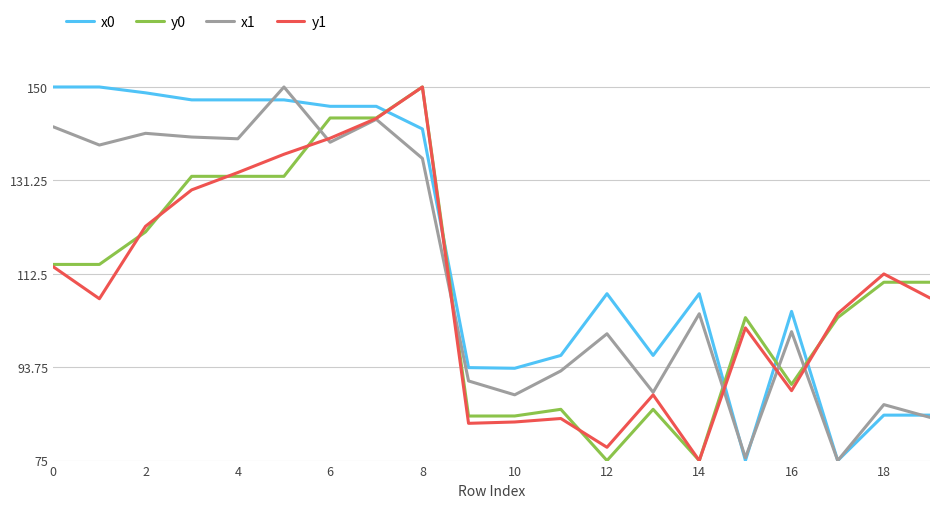

True or false: y0 and x0 intersect in this chart.

True